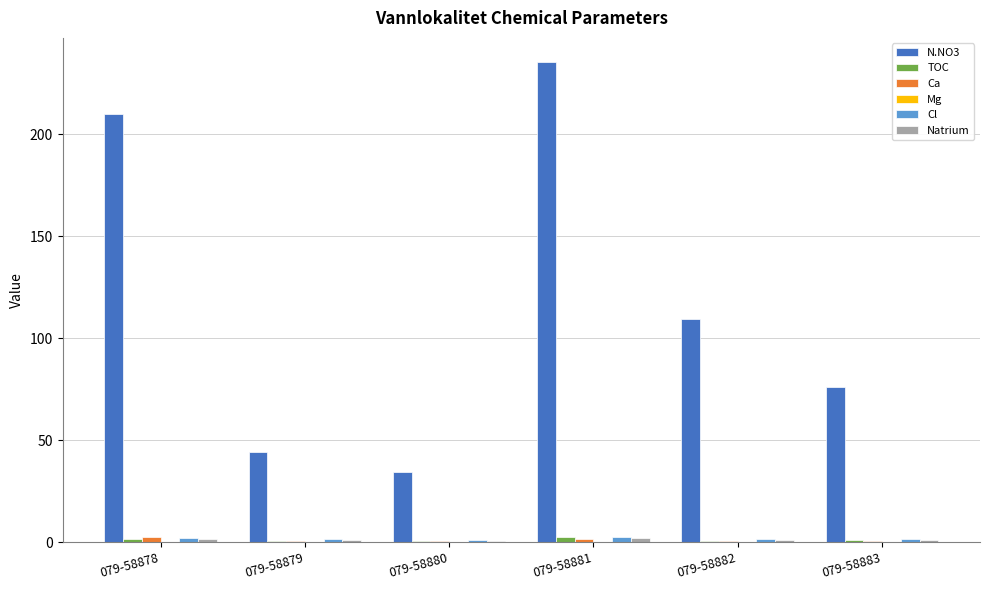

What is the greatest value displayed?

235.3